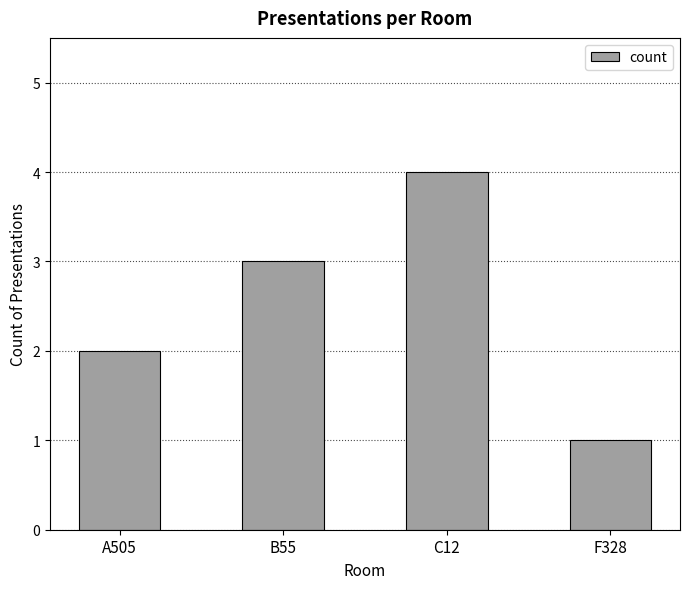

Between F328 and C12, which is larger?

C12